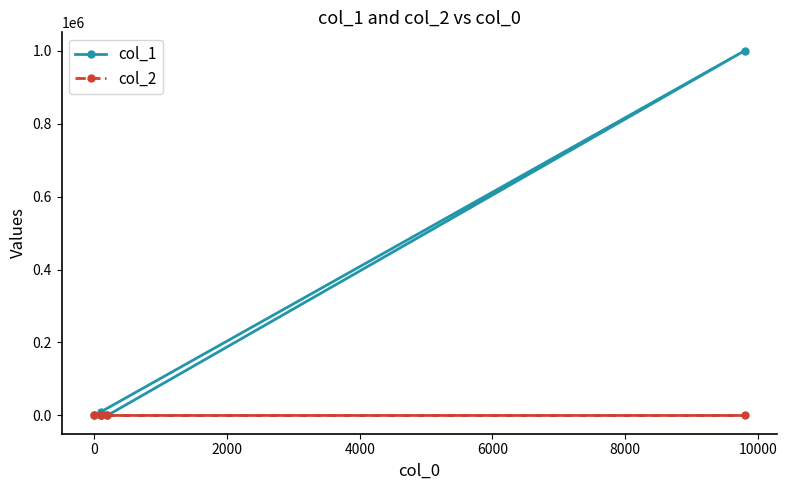

What is the difference between the maximum and minimum values in the col_2 series?

90